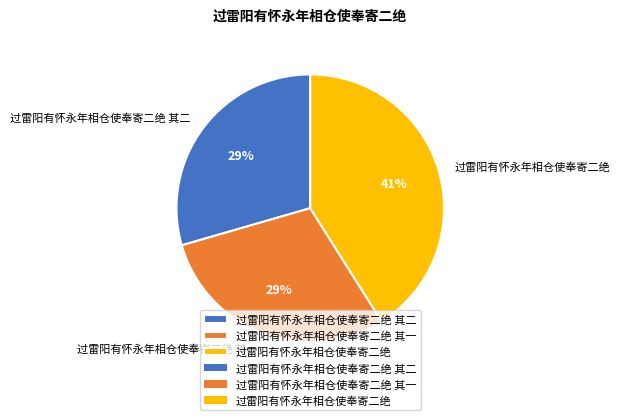

What is the ratio of the value at 过雷阳有怀永年相仓使奉寄二绝 其一 to the value at 过雷阳有怀永年相仓使奉寄二绝?

0.7